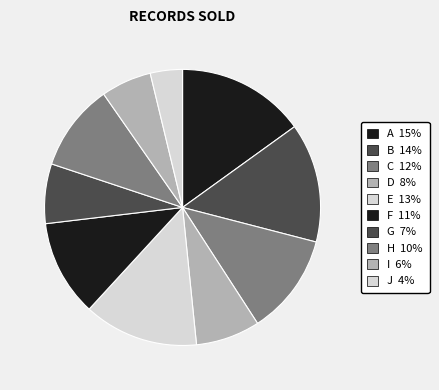

How many segments does this pie chart have?

10